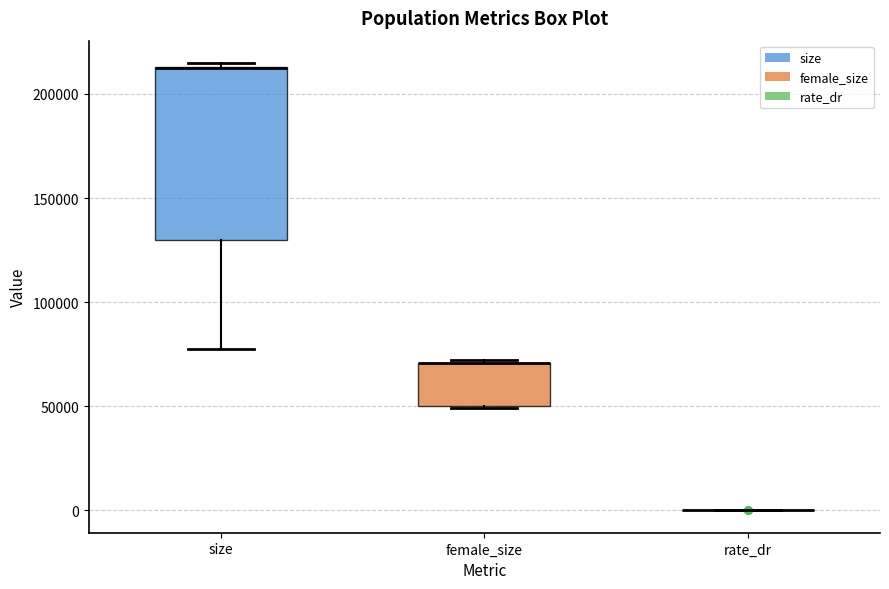

Reading left to right, transcribe this box plot: for each box, give where its median line is, the range the box spans, and where its two whiskers end, as read against the y-axis. The values are not printed on the chart, so give them approximately, as read against the axis.

size: median 210000 (drawn on the box's upper edge), box 130000 to 215000, whiskers 80000 to 215000 (just above the box's upper edge)
female_size: median 70000 (drawn on the box's upper edge), box 50000 to 70000, whiskers 50000 to 70000
rate_dr: box collapsed to a line at 0, whiskers 0 to 0